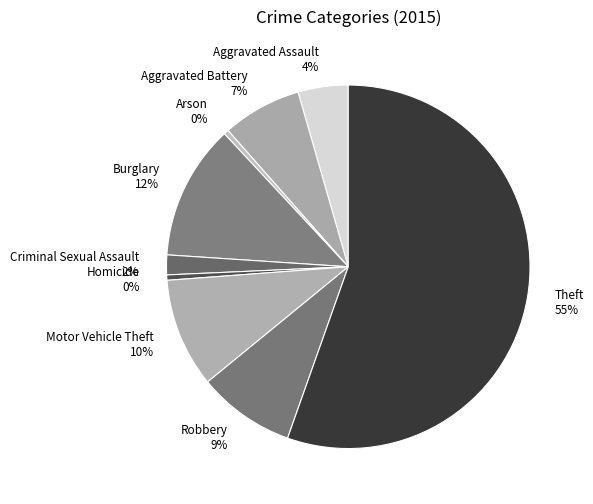

Is the sum of Theft and Burglary greater than half?

Yes